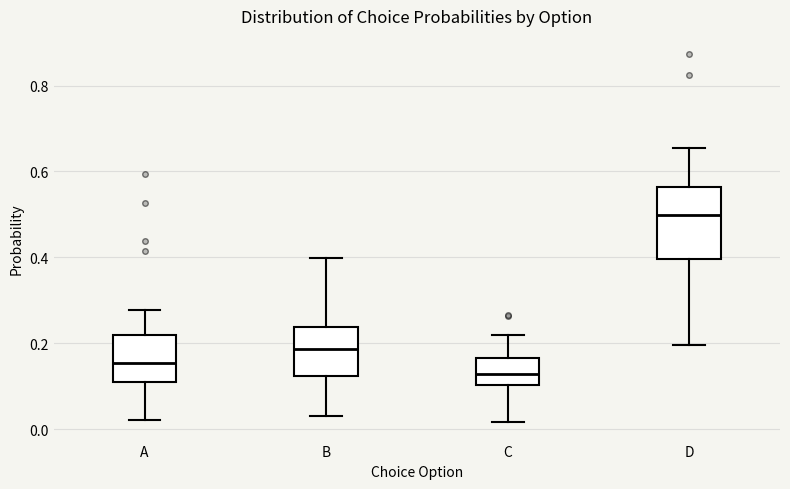

Reading left to right, read every box against the y-axis: the position of its median line, the range the box covers, and the ends of its whiskers. The values are not printed on the chart, so give them approximately, as read against the axis.

A: median 0.16, box 0.12 to 0.22, whiskers 0.02 to 0.28
B: median 0.18, box 0.12 to 0.24, whiskers 0.02 to 0.40
C: median 0.12, box 0.10 to 0.16, whiskers 0.02 to 0.22
D: median 0.50, box 0.40 to 0.56, whiskers 0.20 to 0.66